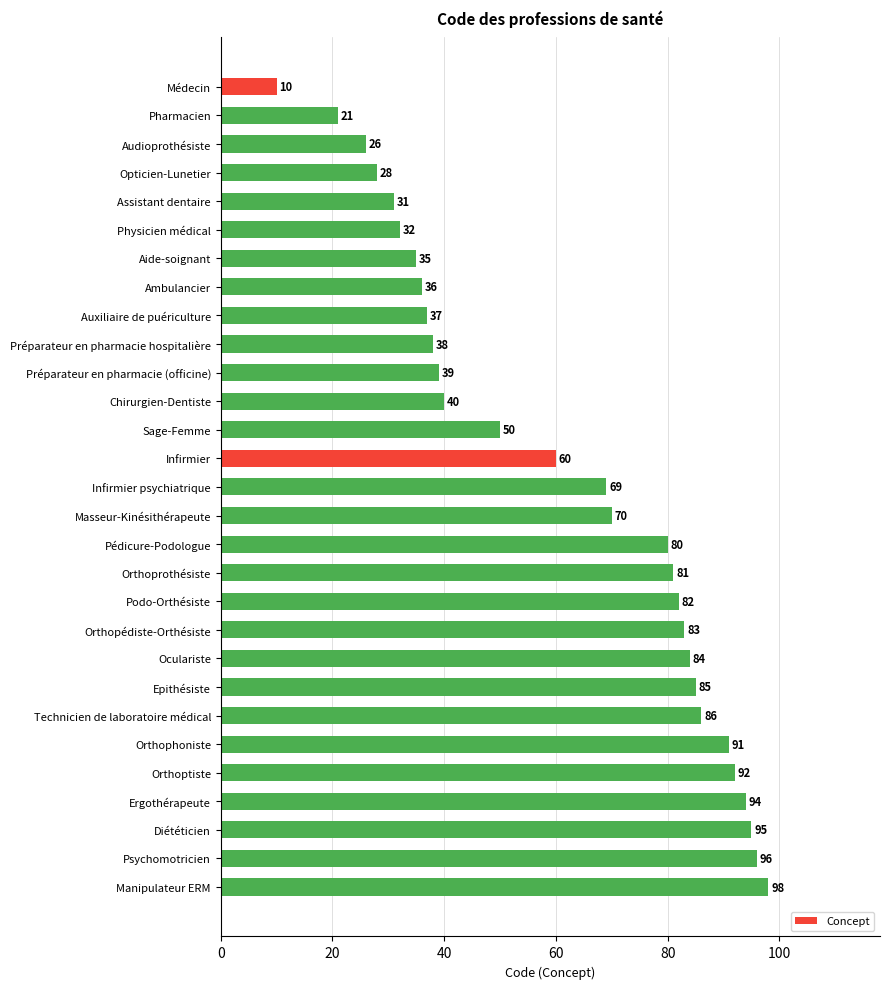

How many bars are there in total?

29